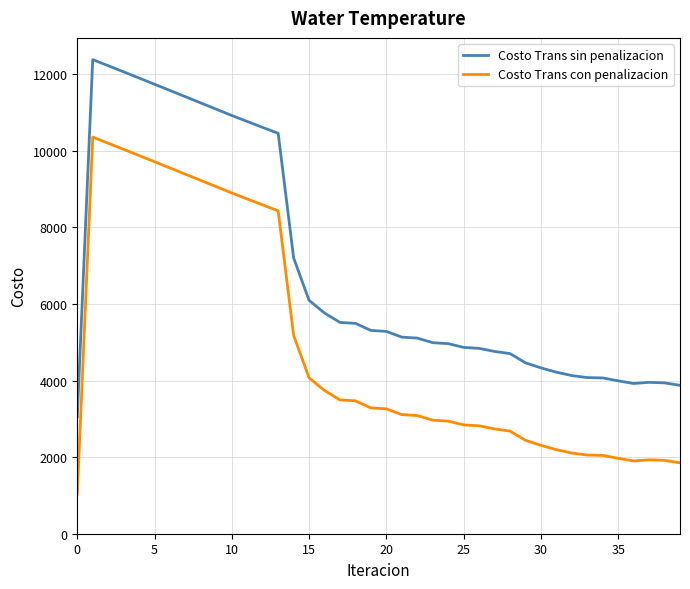

List the series in order of their overall mean, highest first.

Costo Trans sin penalizacion, Costo Trans con penalizacion